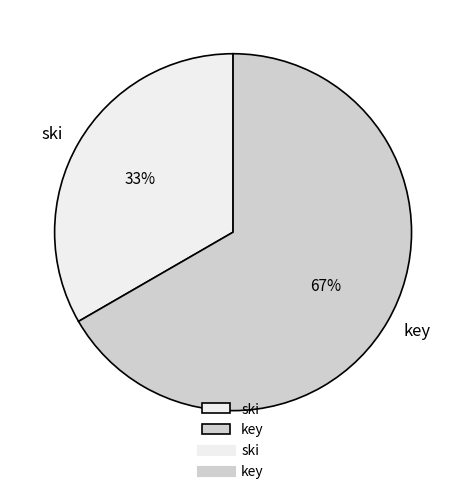

To the nearest percent, what portion does ski represent?

33%